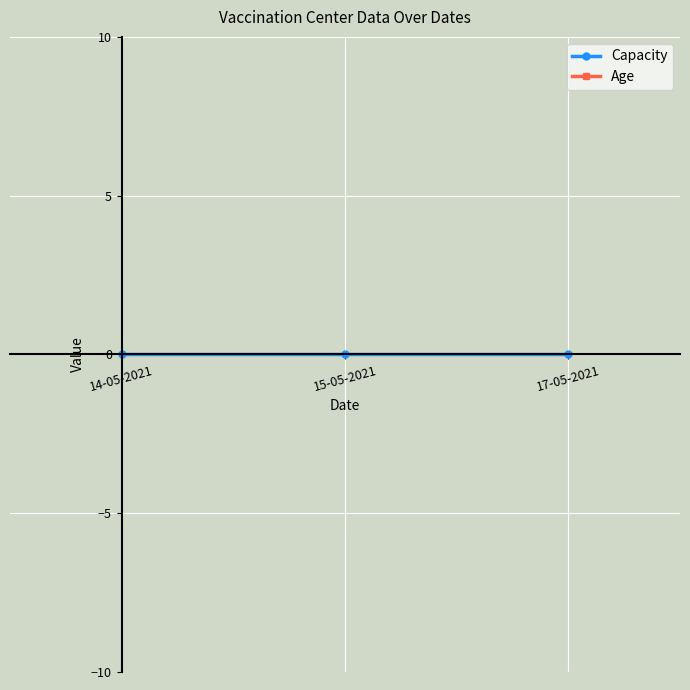

At how many categories does at least one series exceed 19?

3